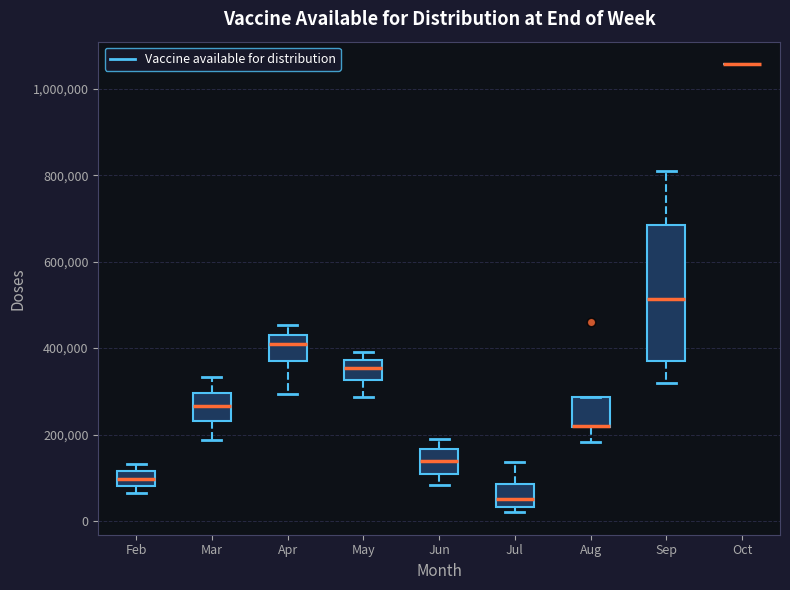

Reading left to right, read every box against the y-axis: the position of its median line, the range the box covers, and the ends of its whiskers. The values are not printed on the chart, so give them approximately, as read against the axis.

Feb: median 100000, box 80000 to 120000, whiskers 60000 to 140000
Mar: median 260000, box 240000 to 300000, whiskers 180000 to 340000
Apr: median 400000, box 380000 to 440000, whiskers 300000 to 460000
May: median 360000, box 320000 to 380000, whiskers 280000 to 400000
Jun: median 140000, box 100000 to 160000, whiskers 80000 to 180000
Jul: median 60000, box 40000 to 80000, whiskers 20000 to 140000
Aug: median 220000 (drawn on the box's lower edge), box 220000 to 280000, whiskers 180000 to 280000
Sep: median 520000, box 380000 to 680000, whiskers 320000 to 820000
Oct: box collapsed to a line at 1060000, whiskers 1060000 to 1060000